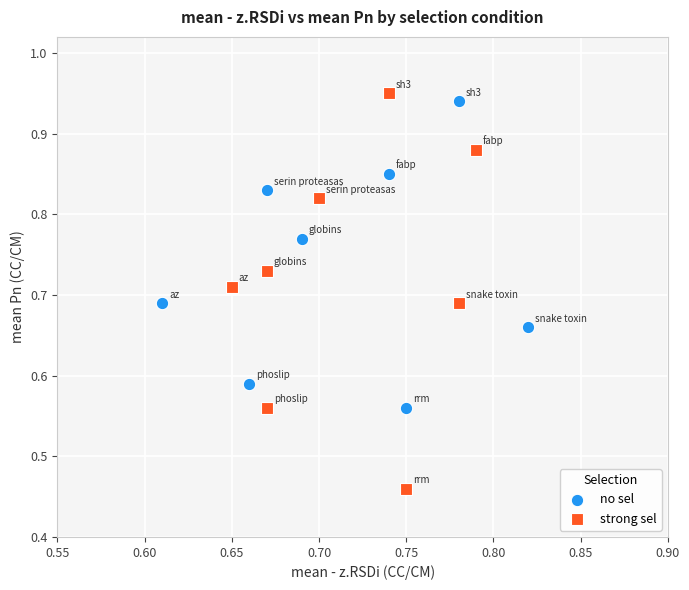

Which series has the widest spread of Y values?

strong sel